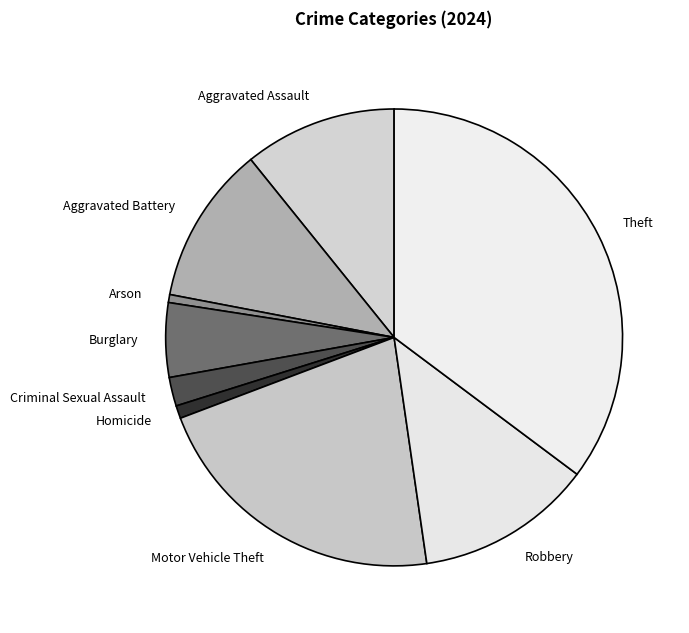

Do Theft and Homicide together represent more than half of the pie?

No